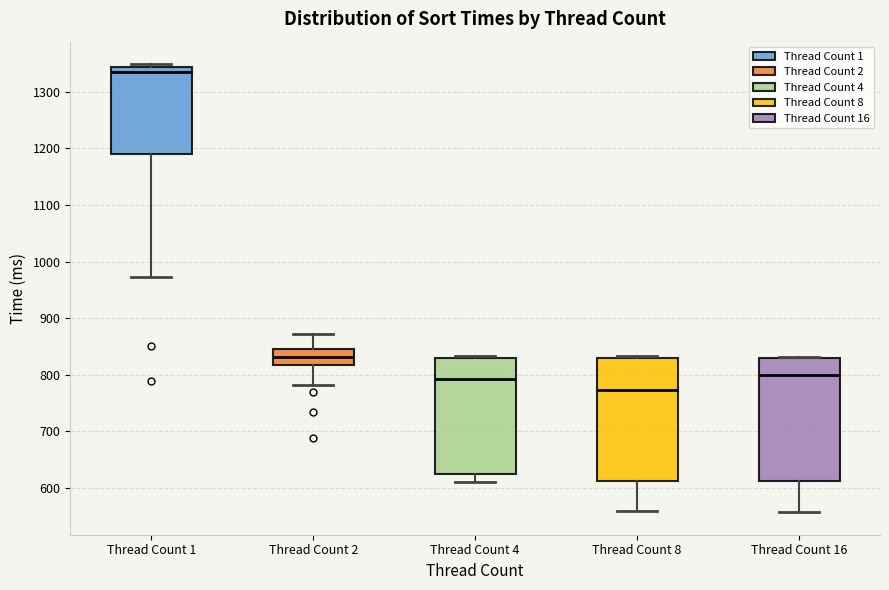

Where does the lower whisker of the box for Thread Count 2 end on the y-axis? The values are not printed on the chart, so give them approximately, as read against the axis.

780